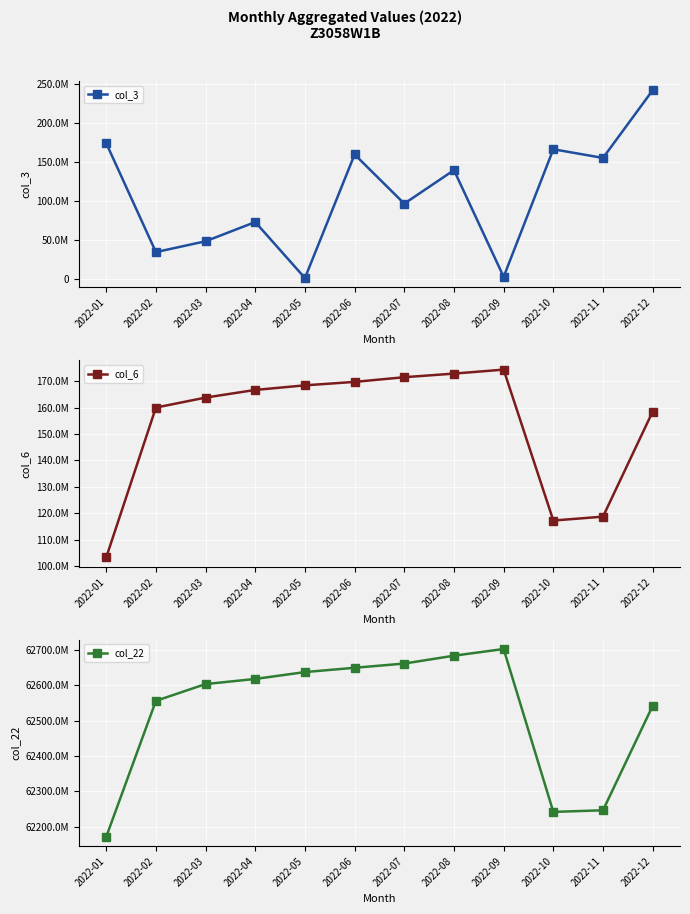

True or false: col_22 and col_3 intersect in this chart.

False